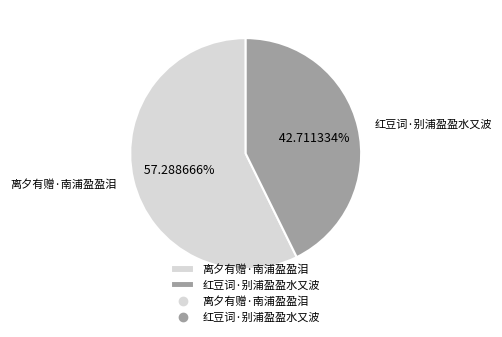

Rank the categories by value from lowest to highest.

红豆词·别浦盈盈水又波, 离夕有赠·南浦盈盈泪